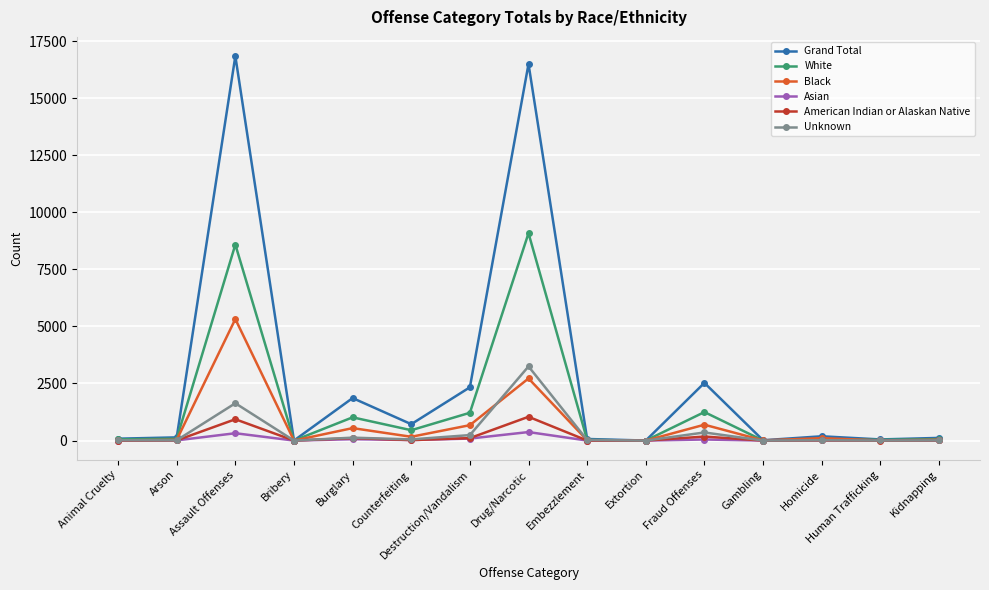

The value of American Indian or Alaskan Native at Fraud Offenses is 176. True or false?

True